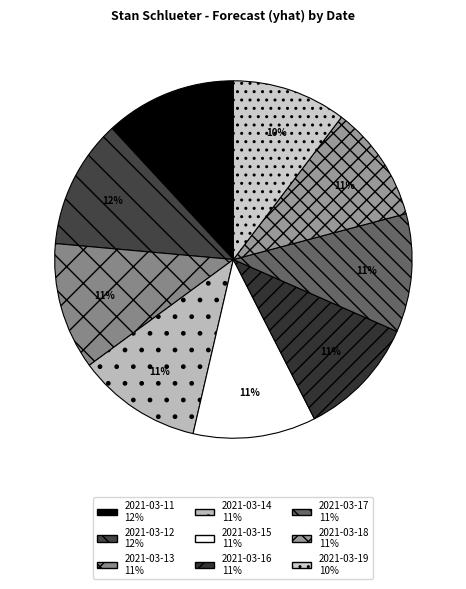

Rank the categories by value from lowest to highest.

2021-03-19, 2021-03-18, 2021-03-17, 2021-03-16, 2021-03-15, 2021-03-14, 2021-03-13, 2021-03-12, 2021-03-11